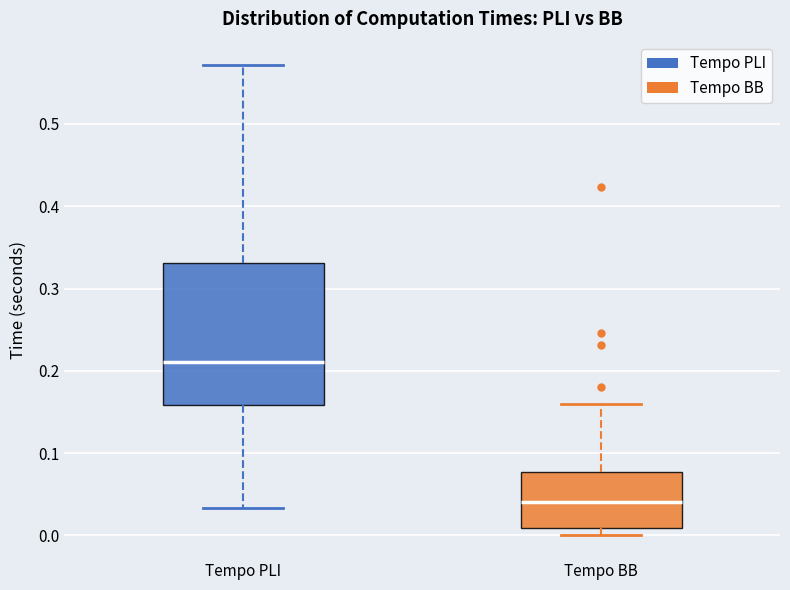

Reading left to right, read every box against the y-axis: the position of its median line, the range the box covers, and the ends of its whiskers. The values are not printed on the chart, so give them approximately, as read against the axis.

Tempo PLI: median 0.21, box 0.16 to 0.33, whiskers 0.03 to 0.57
Tempo BB: median 0.04, box 0.01 to 0.08, whiskers 0.00 to 0.16